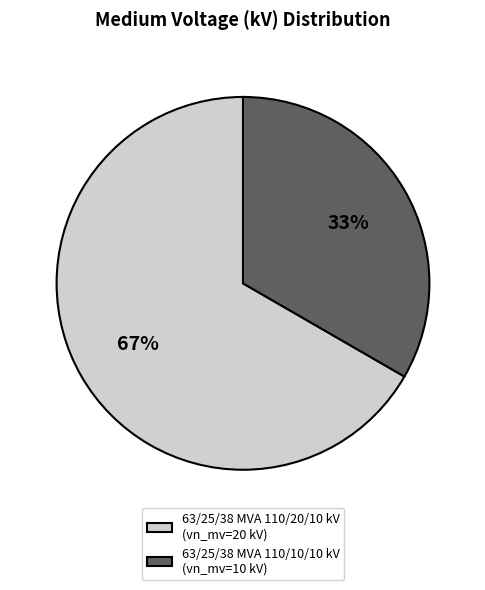

Which category has the smallest portion of the pie?

63/25/38 MVA 110/10/10 kV